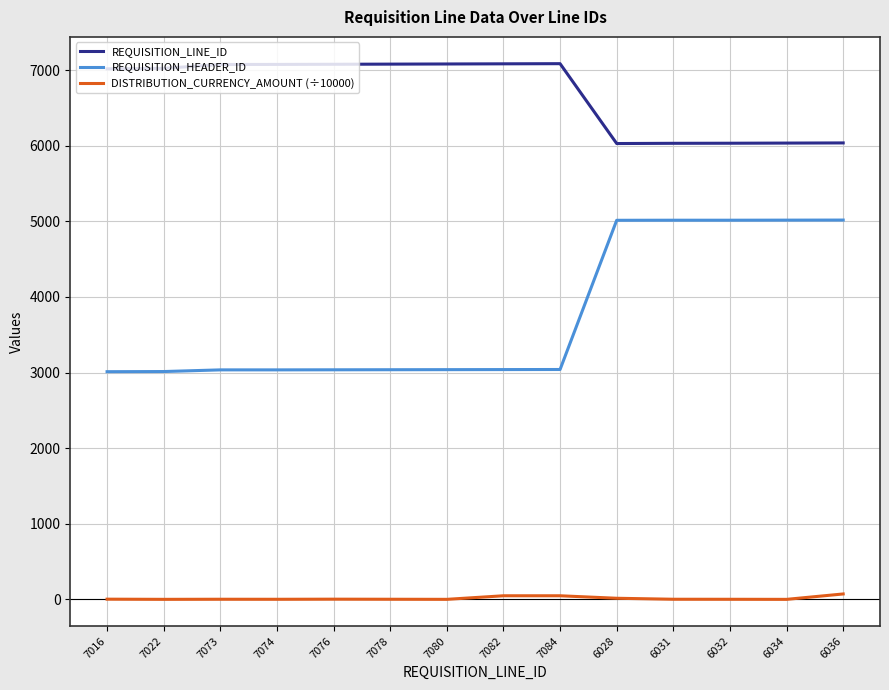

The DISTRIBUTION_CURRENCY_AMOUNT (÷10000) series shows 0.7 at 7080. True or false?

True